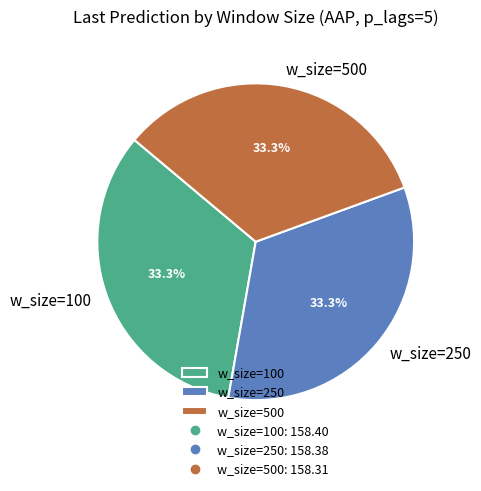

What is the ratio of the value at w_size=100 to the value at w_size=250?

1.0